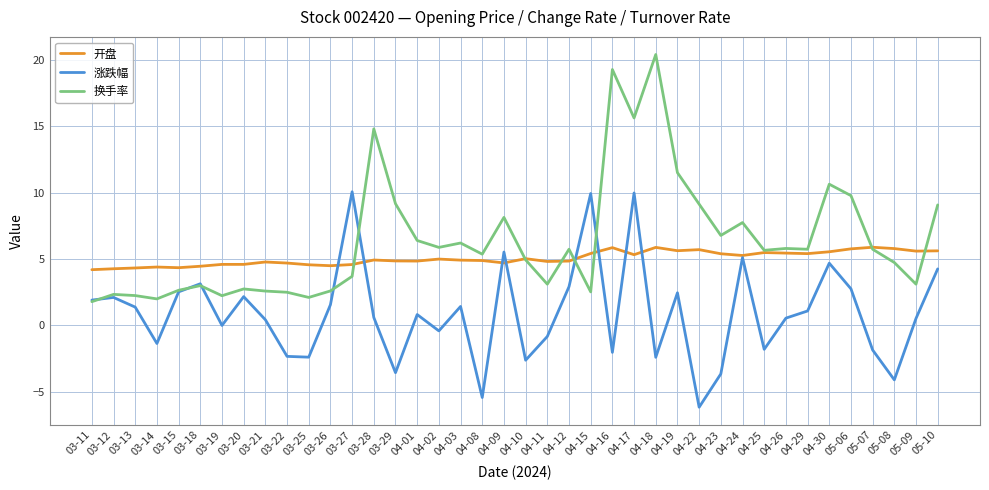

The value of 涨跌幅 at 04-19 is 3.4. True or false?

False